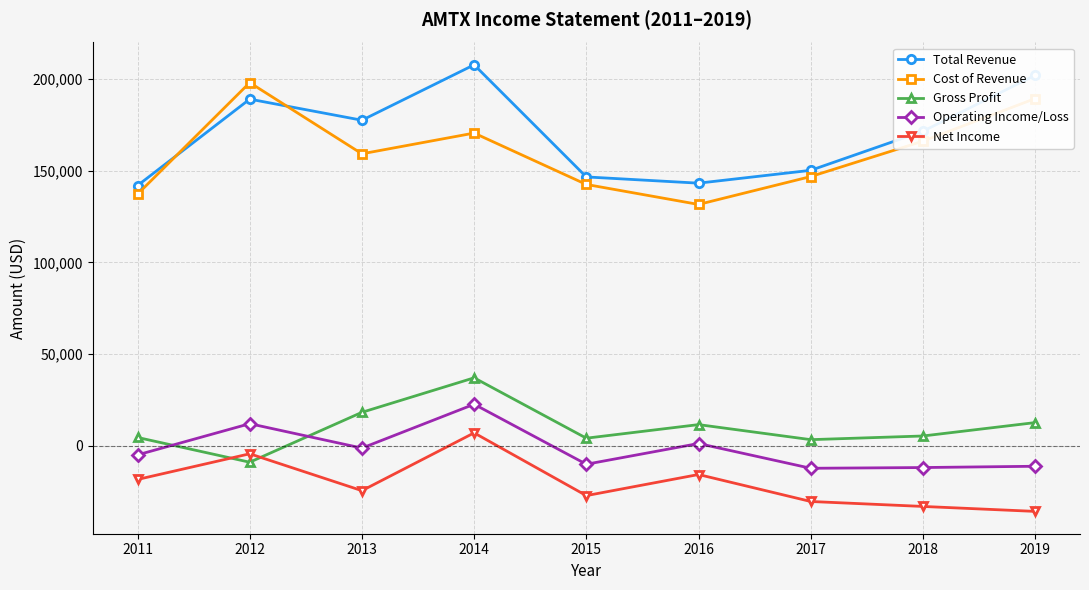

Where is the first local maximum for Net Income?

2012